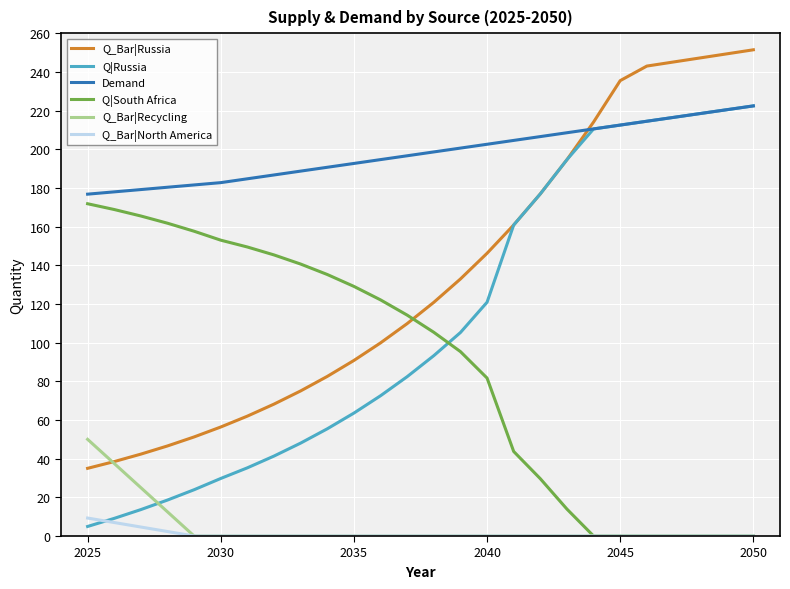

Which series ends up on top after the final intersection of Demand and Q_Bar|Russia?

Q_Bar|Russia